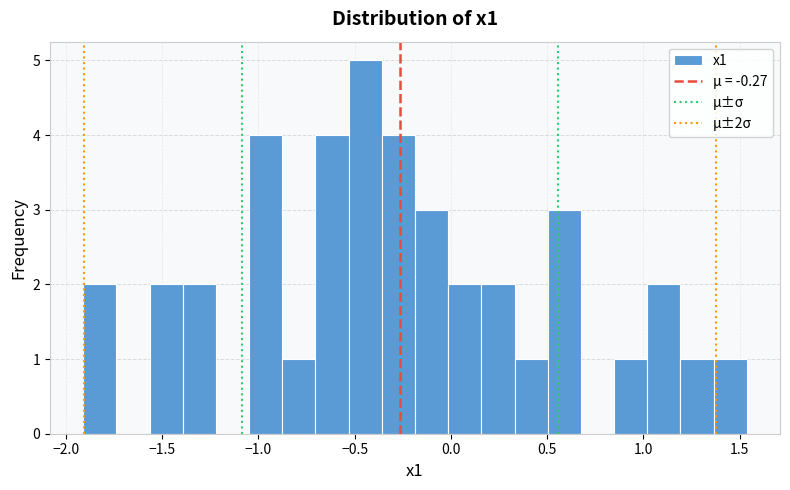

Read against the x-axis, roughly where is the centre of the tallest bar?

-0.45